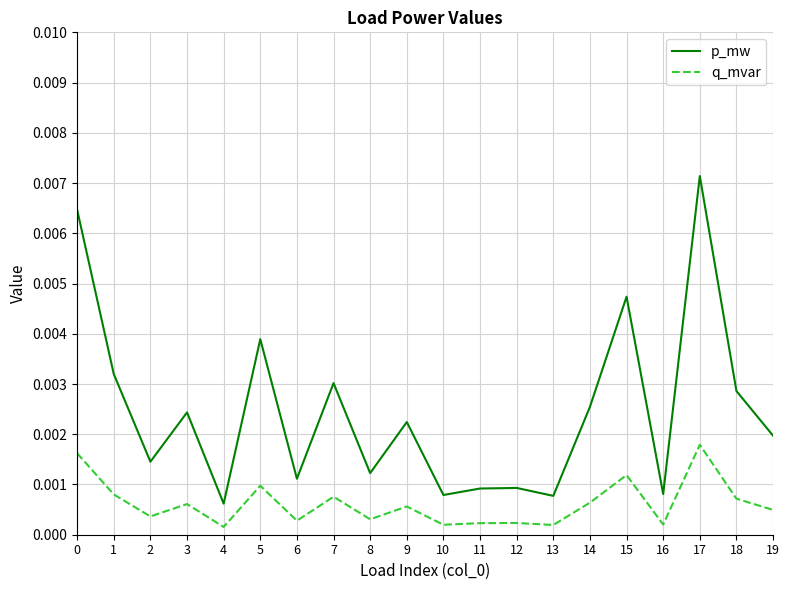

True or false: p_mw and q_mvar intersect in this chart.

False